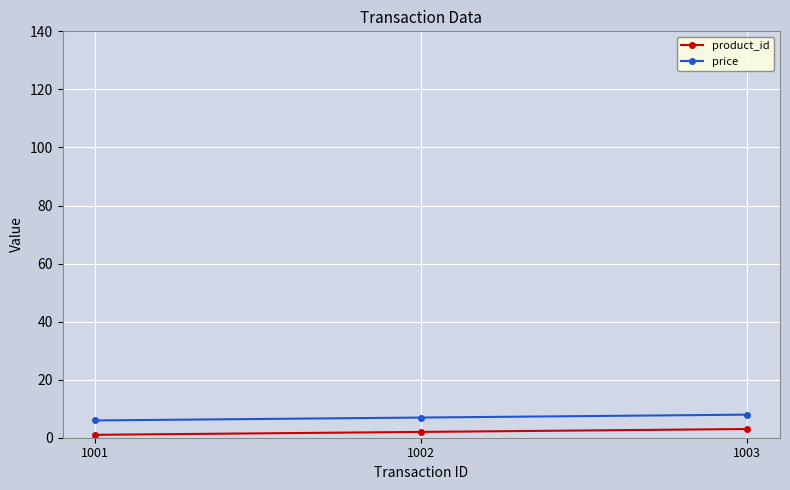

Does the chart have visible grid lines?

Yes